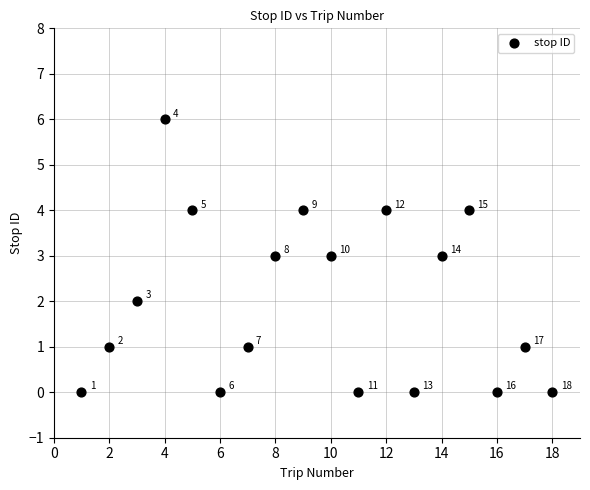

What Y value in the scatter plot is closest to 3?

3